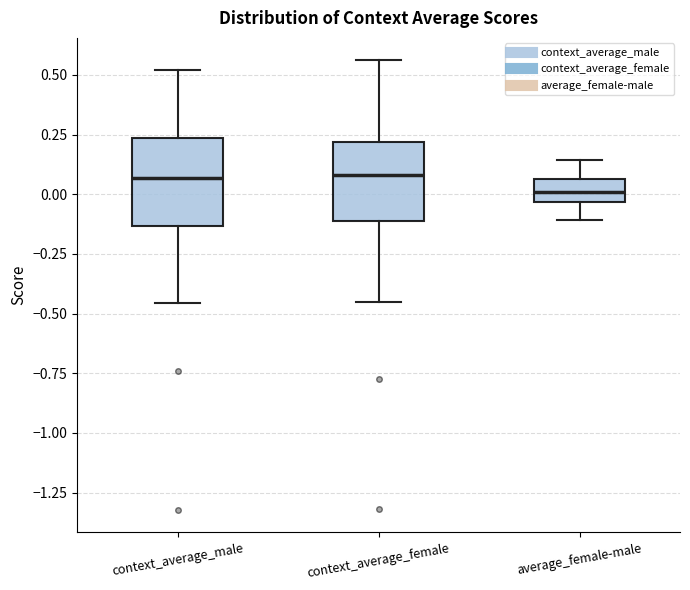

Reading left to right, transcribe this box plot: for each box, give where its median line is, the range the box spans, and where its two whiskers end, as read against the y-axis. The values are not printed on the chart, so give them approximately, as read against the axis.

context_average_male: median 0.05, box -0.15 to 0.25, whiskers -0.45 to 0.50
context_average_female: median 0.10, box -0.10 to 0.20, whiskers -0.45 to 0.55
average_female-male: median 0.00, box -0.05 to 0.05, whiskers -0.10 to 0.15